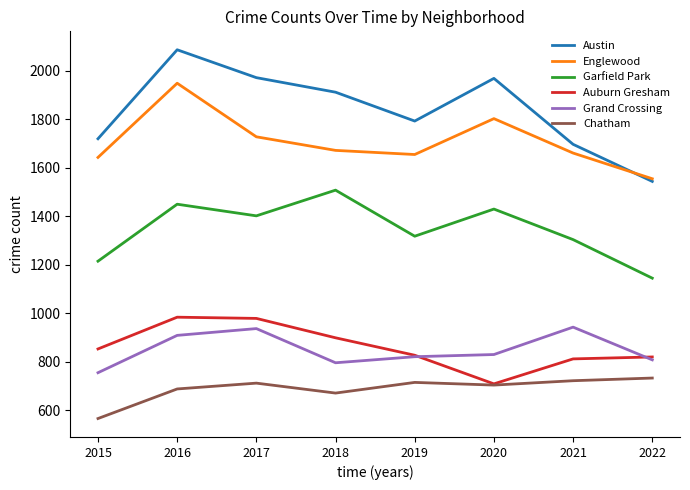

What is the highest value of the Englewood series?

1948